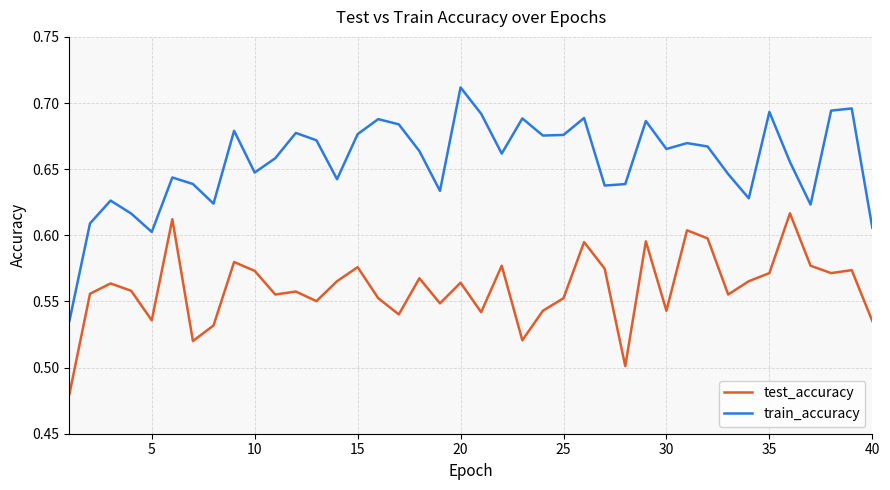

Which series has the largest range (max minus min)?

train_accuracy